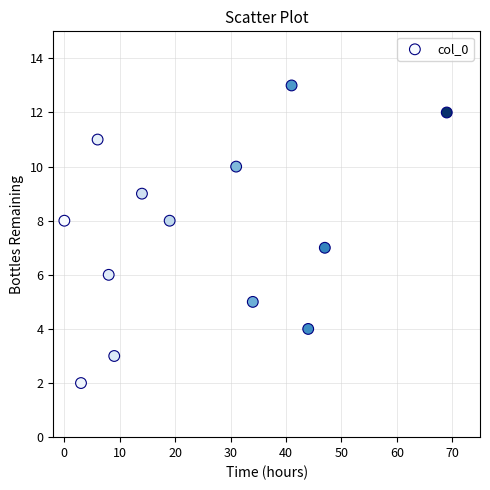

What is the range of Y values (max minus min)?

11